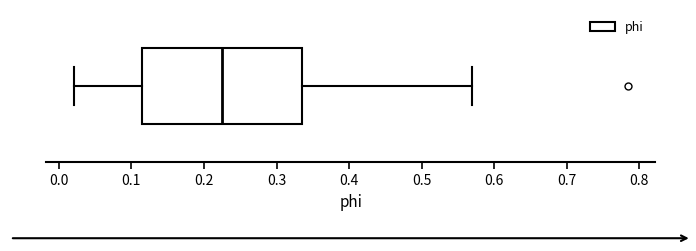

Where does the right whisker of the box end on the x-axis? The values are not printed on the chart, so give them approximately, as read against the axis.

0.57